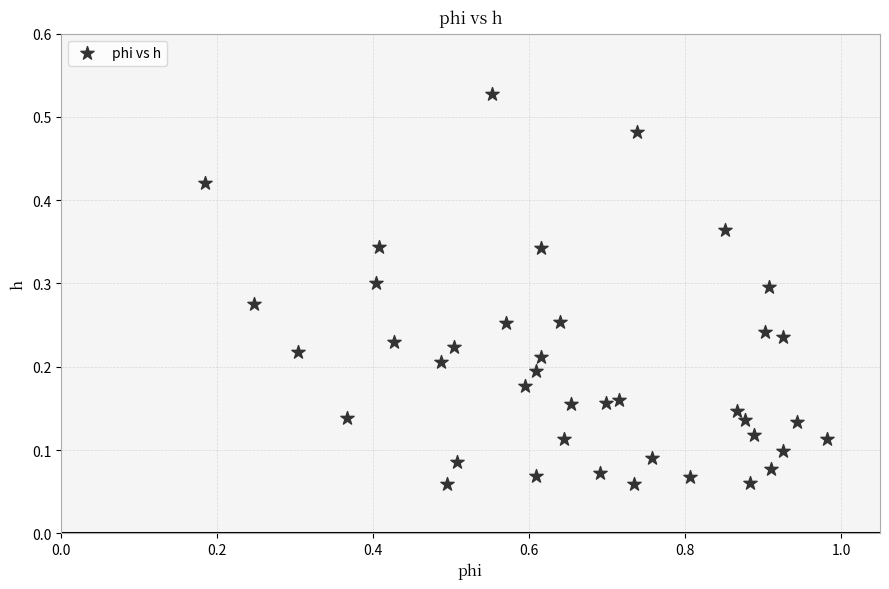

What is the range of X values (max minus min)?

0.8